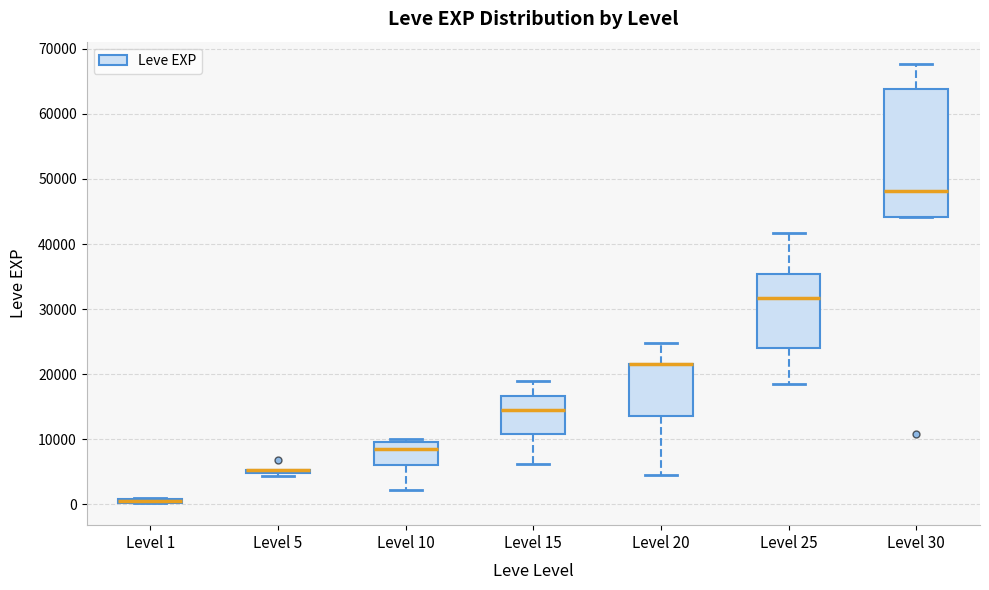

Which box is the tallest, from its lower edge to its upper edge?

Level 30